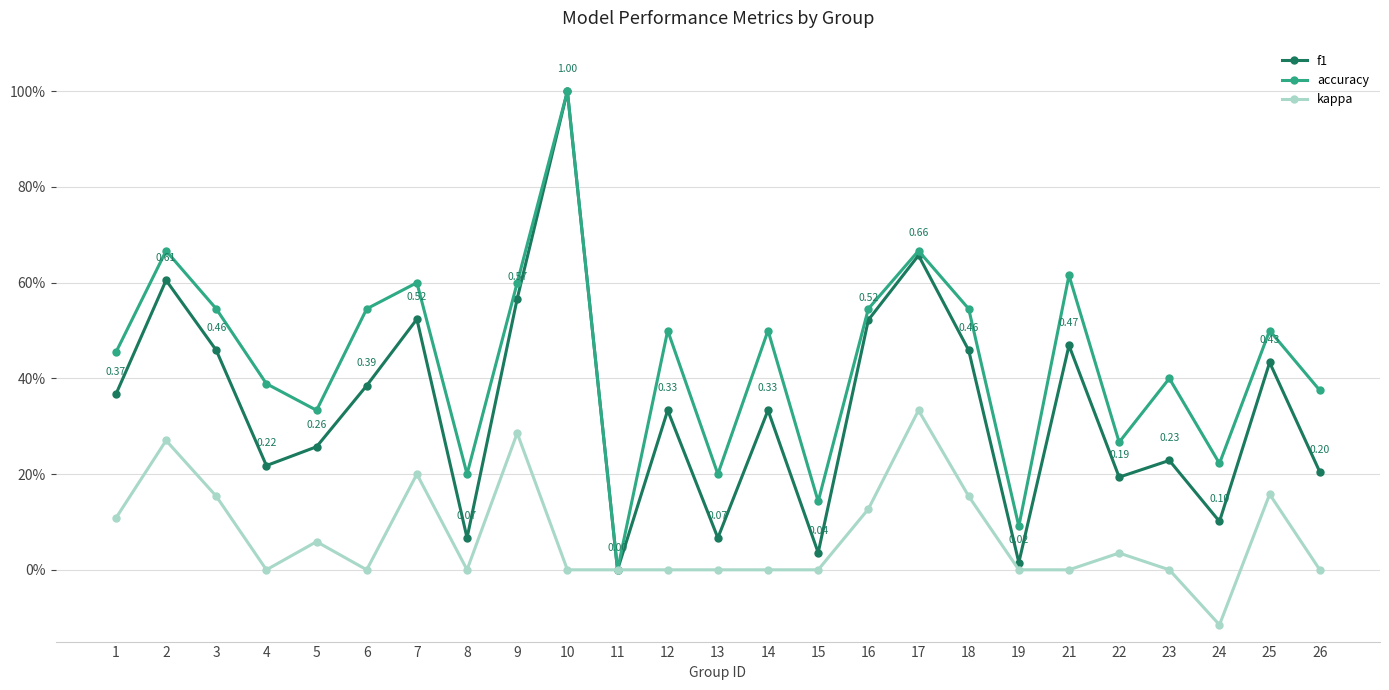

Is this an area chart (filled region under the line)?

No